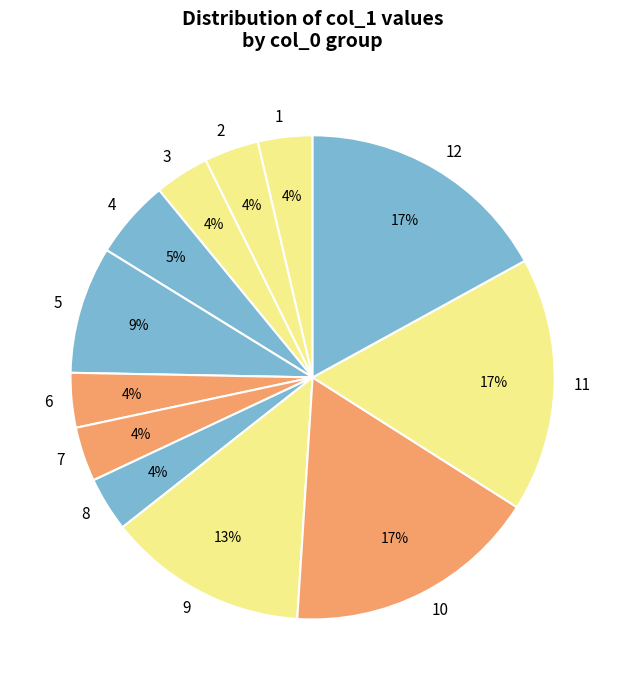

How many segments does this pie chart have?

12